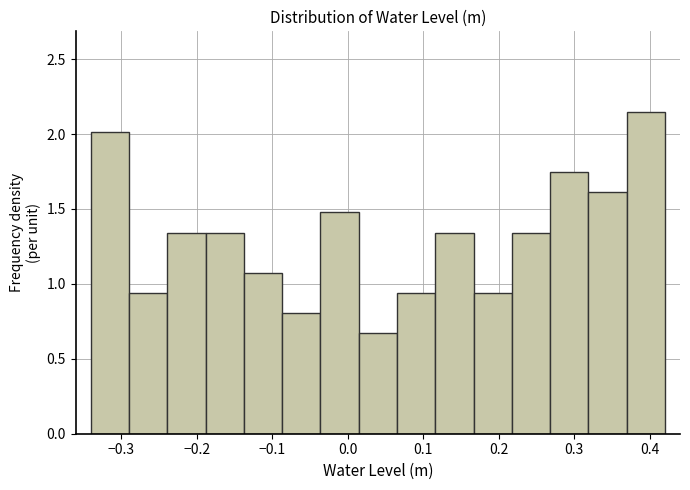

How tall is the bar that spans 0.32 to 0.37 on the x-axis? Neither the bar edges nor the heights are printed on the chart, so give them approximately, as read against the axes.

1.60